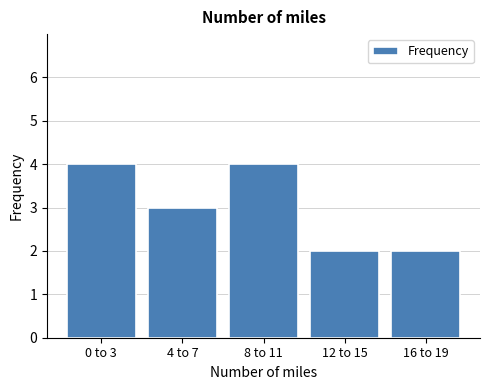

Reading left to right, transcribe all the data shown in this chart.

0 to 3=4	4 to 7=3	8 to 11=4	12 to 15=2	16 to 19=2